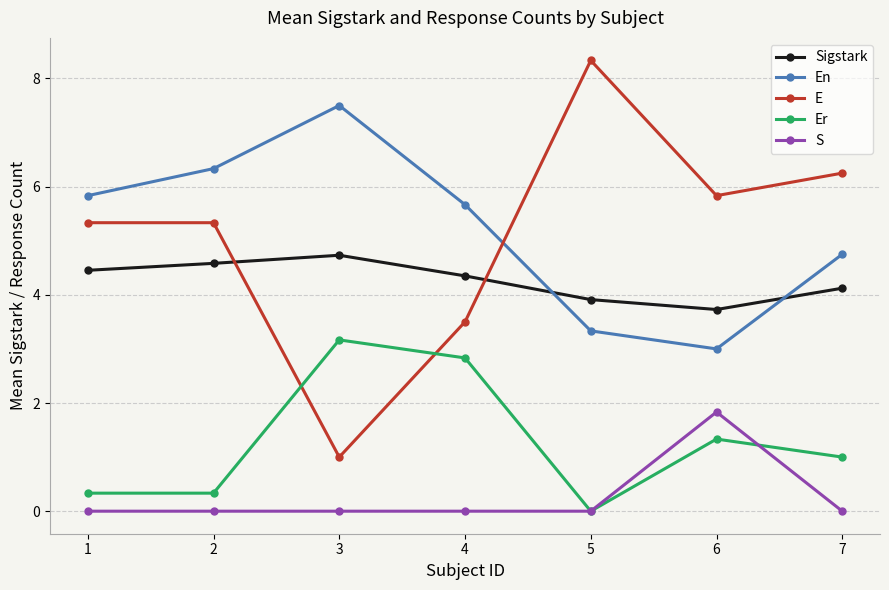

Rank the series at 4 from lowest to highest value.

S, Er, E, Sigstark, En